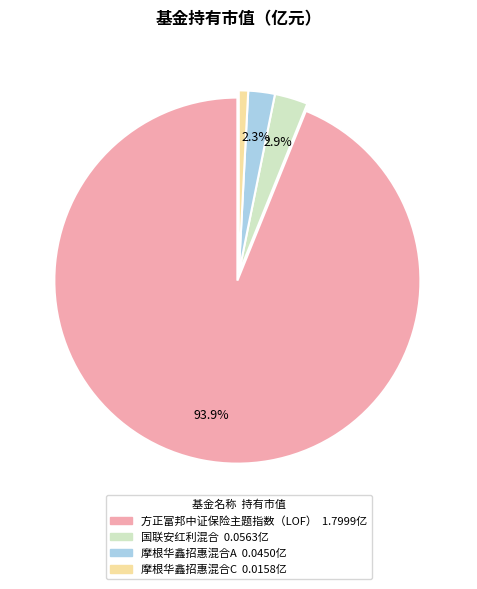

How many slices are in this pie chart?

4